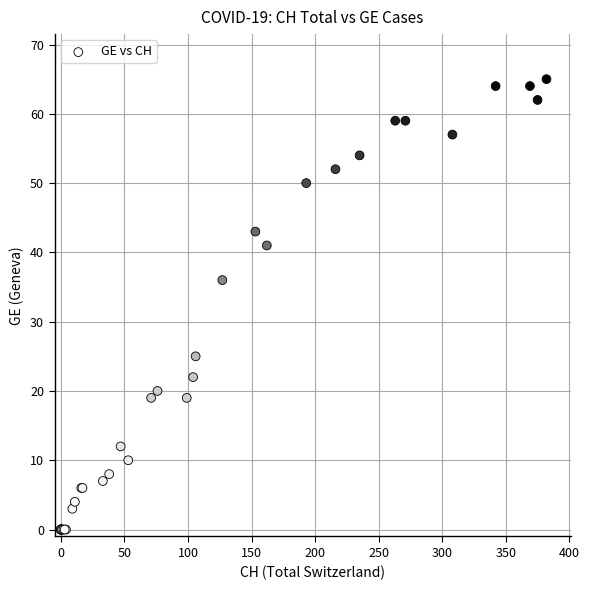

What Y value in the scatter plot is closest to 32?

36